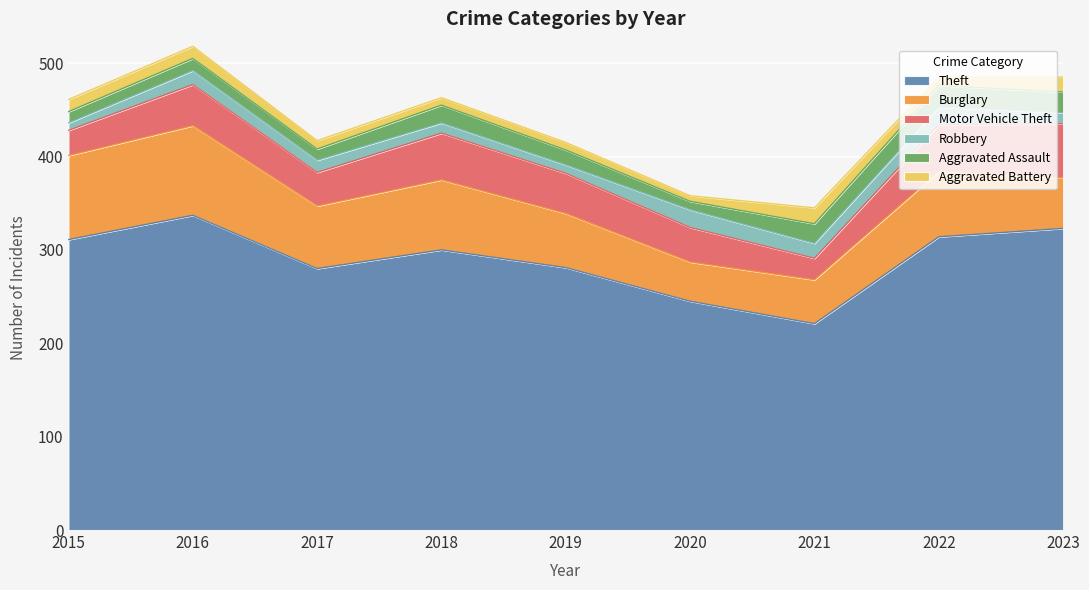

At which label does Theft reach its peak?

2016